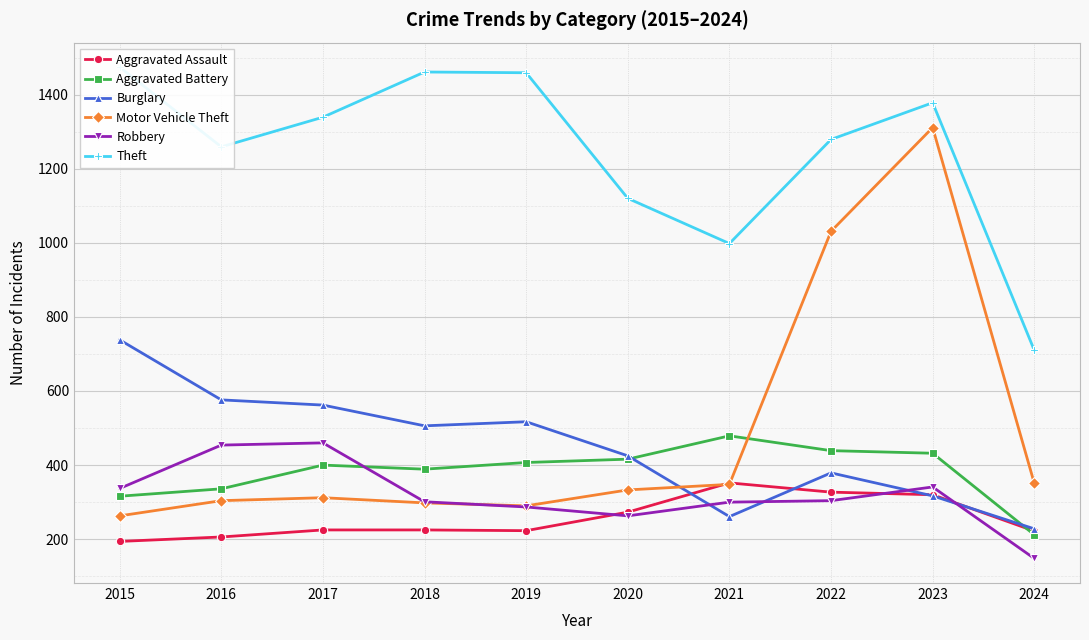

Which series changed the most between 2022 and 2024?

Motor Vehicle Theft